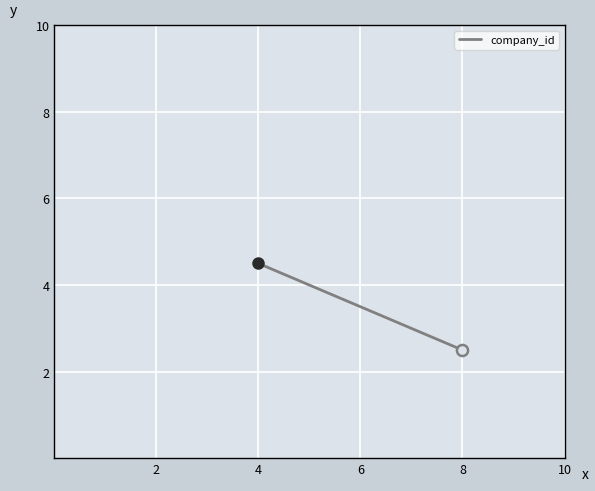

What is the difference between the maximum and minimum values?

2.0